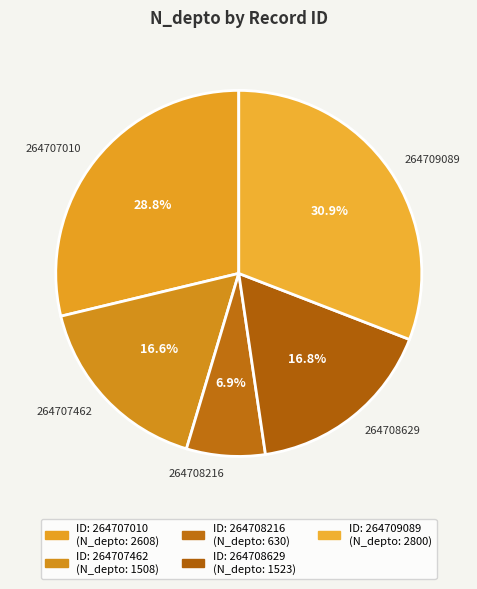

To the nearest percent, what is the difference between the 264708629 and 264708216 slice percentages?

10%